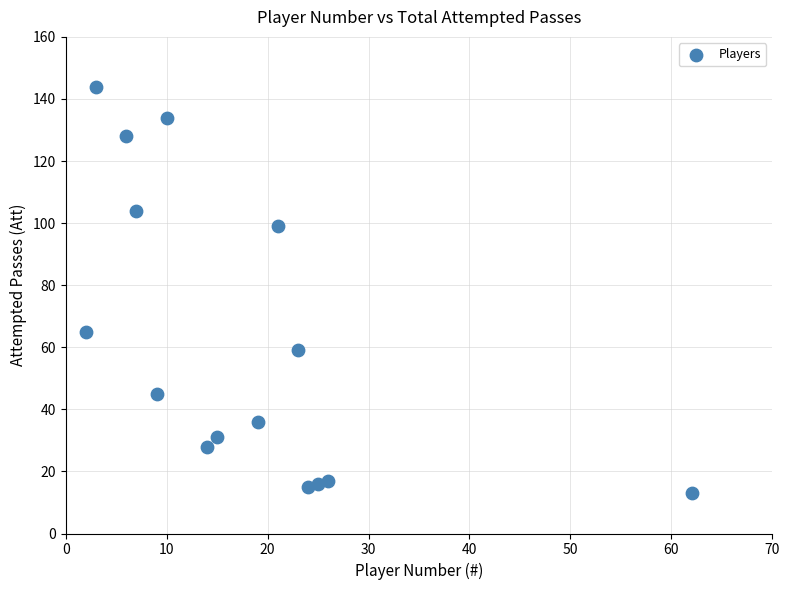

What Y value in the scatter plot is closest to 78?

65